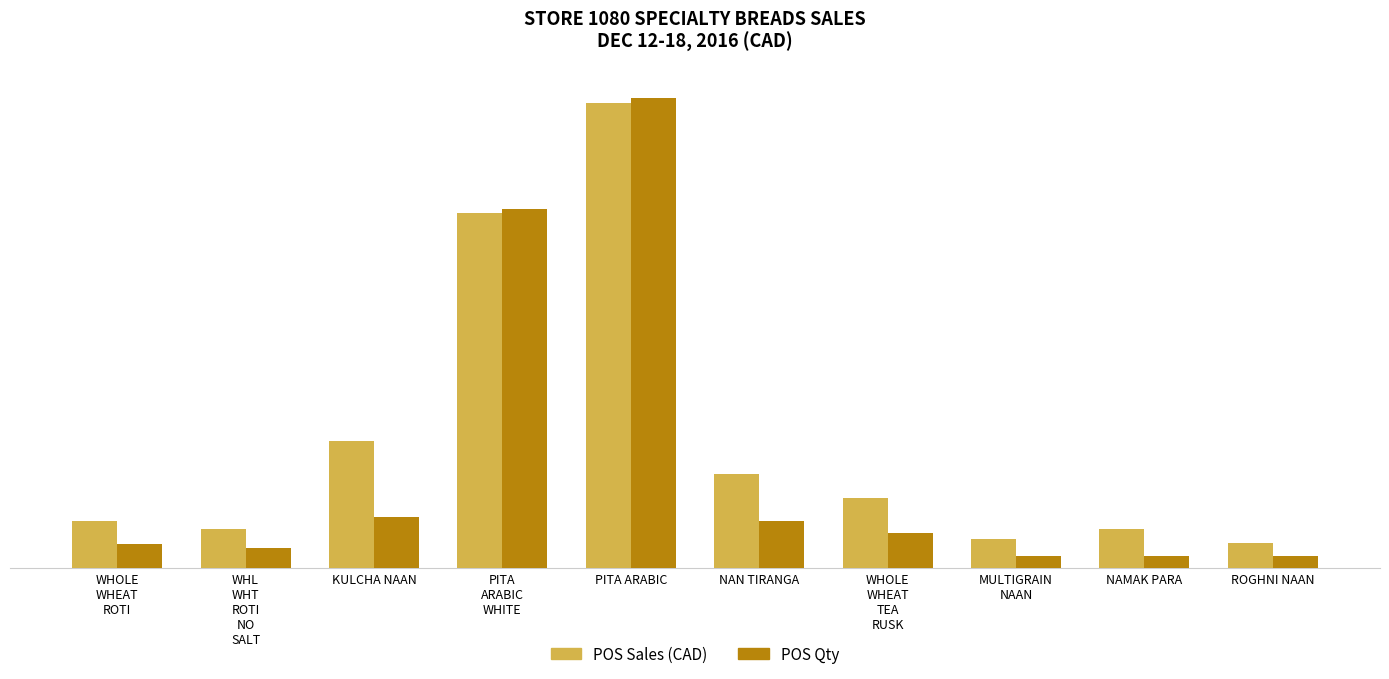

Is it true that POS Qty equals 15.0 at WHOLE
WHEAT
TEA
RUSK?

False